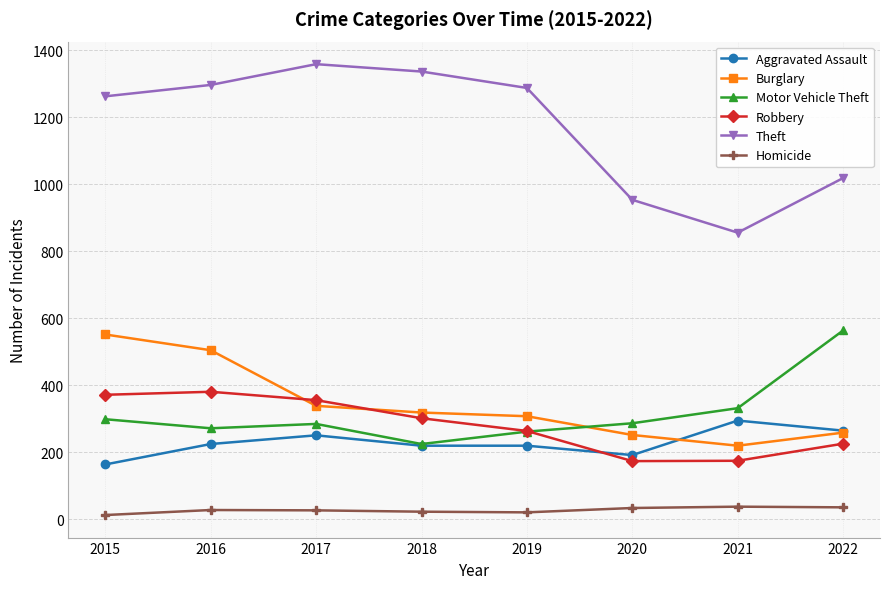

Which label corresponds to the largest value in the chart?

2017